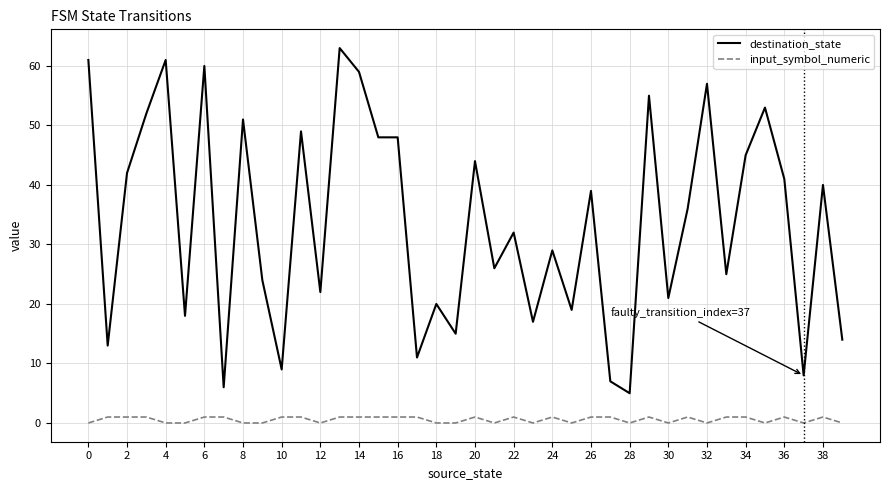

True or false: input_symbol_numeric and destination_state cross at least once.

False